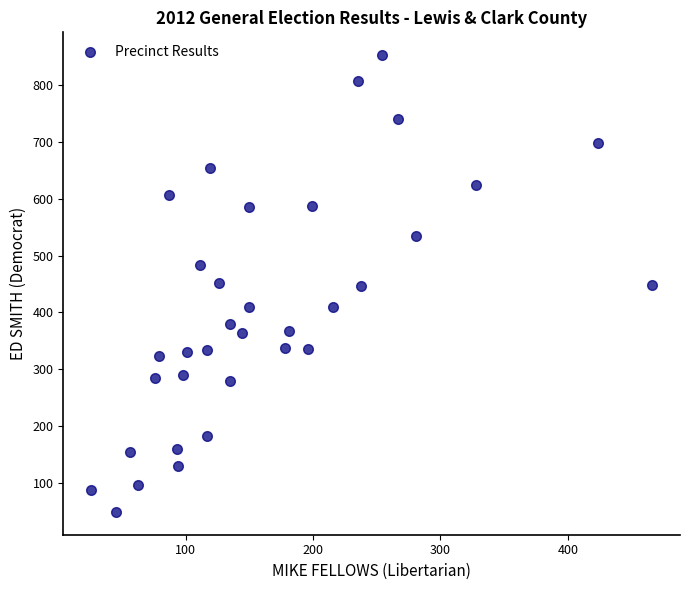

What is the range of X values (max minus min)?

440